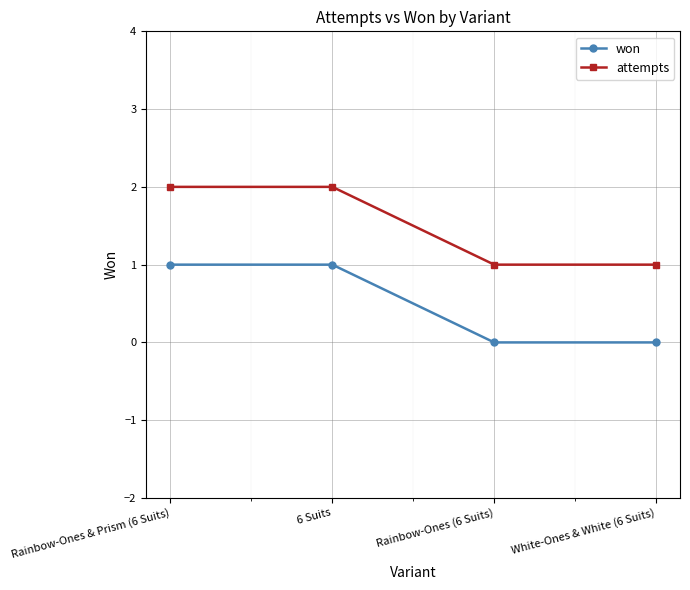

What is the minimum value for attempts?

1